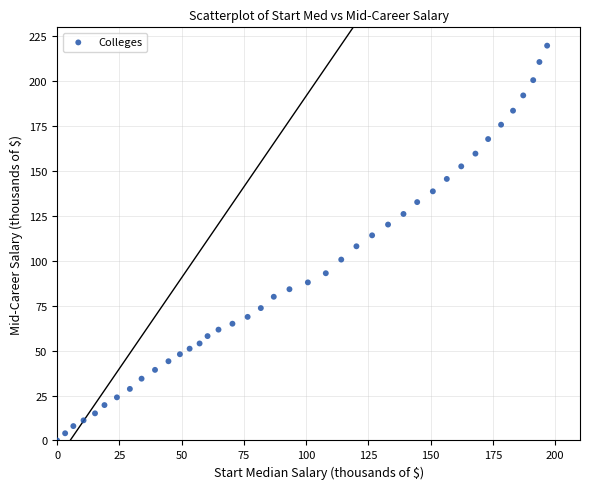

What is the range of Y values (max minus min)?

219.8